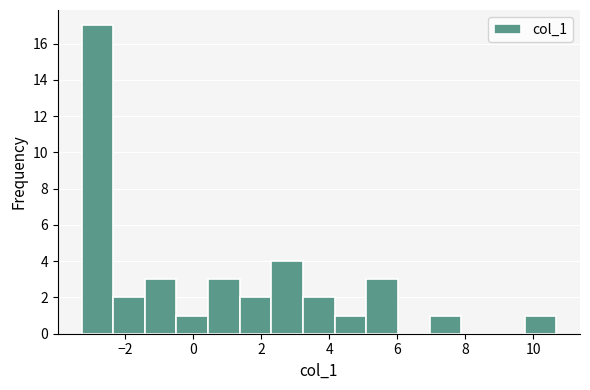

How tall is the bar that spans -2.4 to -1.4 on the x-axis? Neither the bar edges nor the heights are printed on the chart, so give them approximately, as read against the axes.

2